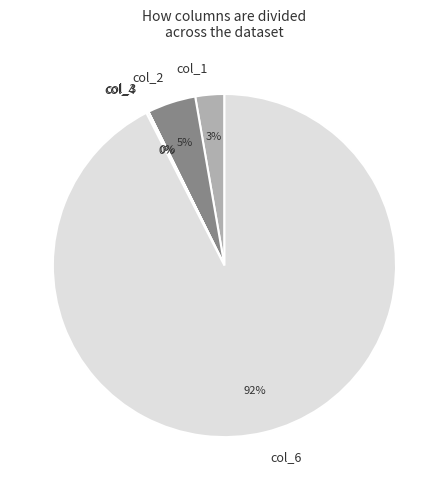

To the nearest percent, what is the average slice percentage?

20%